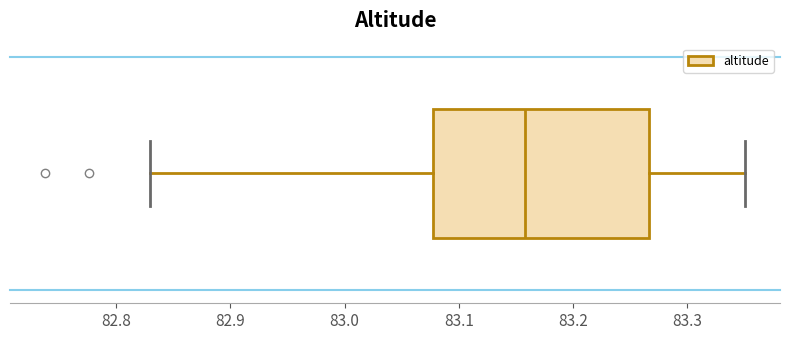

Transcribe this box plot: give where the median line is, the range the box spans, and where the two whiskers end, as read against the x-axis. The values are not printed on the chart, so give them approximately, as read against the axis.

median 83.16, box 83.08 to 83.27, whiskers 82.83 to 83.35